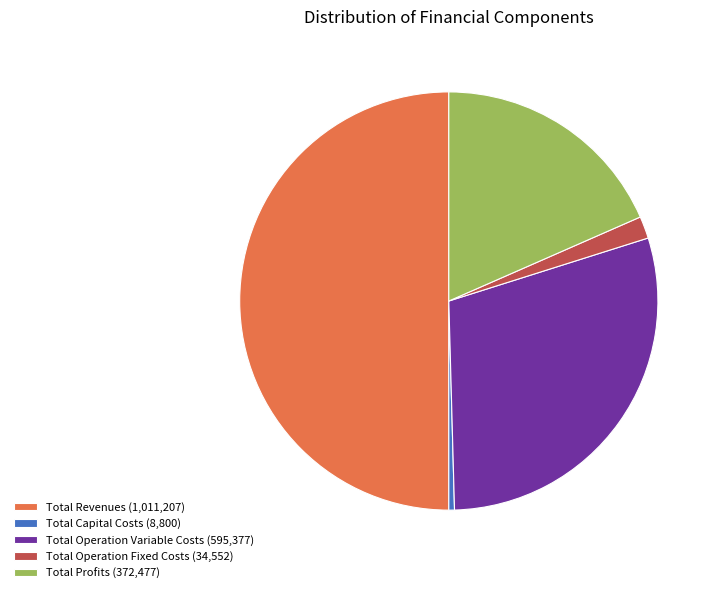

Is Total Operation Fixed Costs (34,552) the majority of the pie?

No